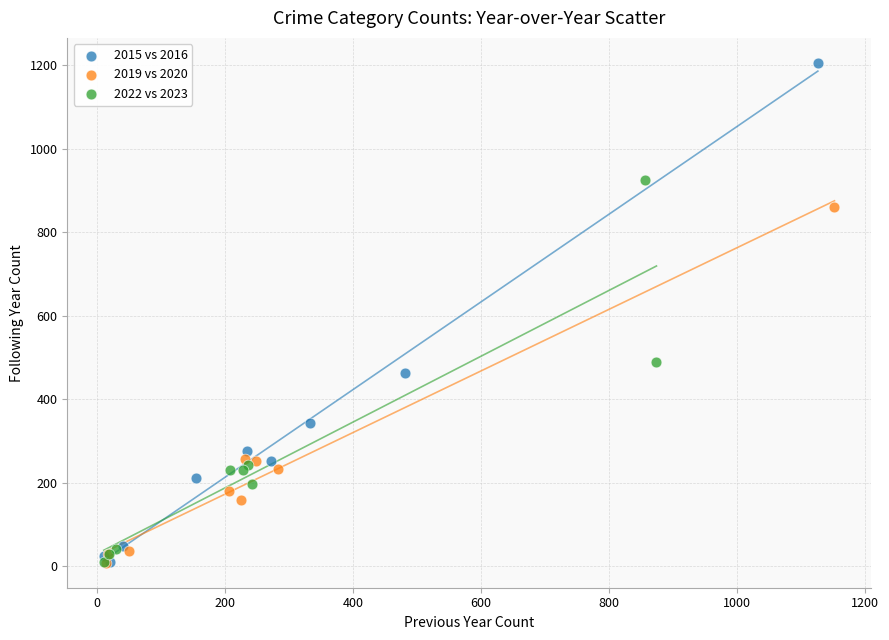

Which series has the largest Y range (max minus min)?

2015 vs 2016